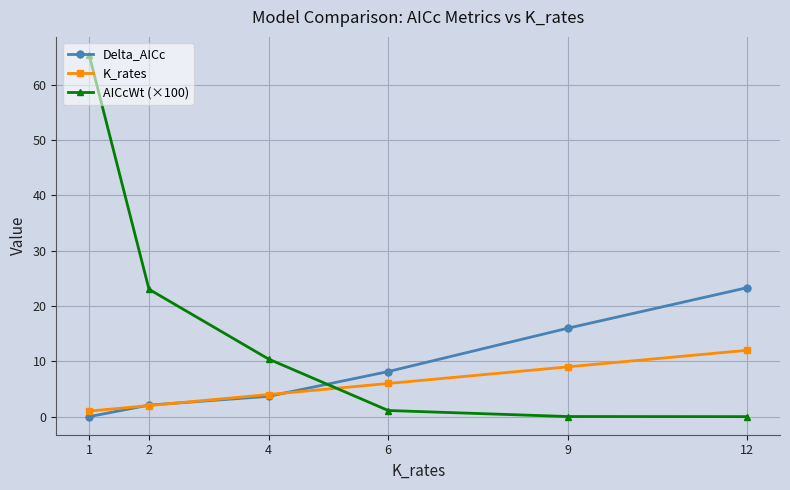

Where does the Delta_AICc series first go above 8?

6